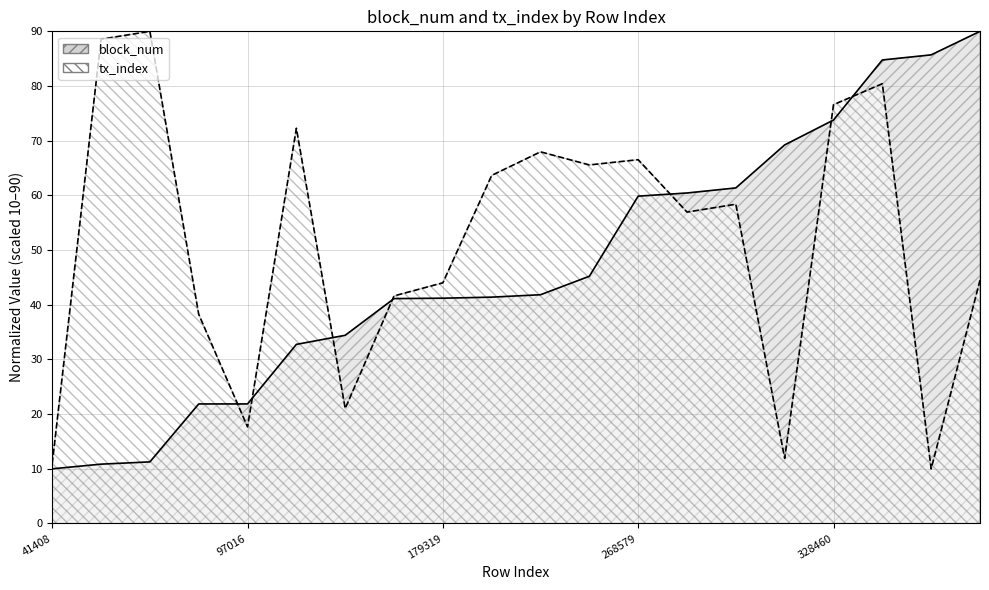

Reading left to right, list all the values displayed in this chart.

block_num: 10.0	10.9	11.3	21.9	21.9	32.8	34.4	41.1	41.2	41.4	41.8	45.2	59.9	60.4	61.4	69.2	73.8	84.8	85.7	90.0
tx_index: 11.0	88.6	90.0	38.3	17.7	72.3	21.0	41.6	44.0	63.7	68.0	65.6	66.5	56.9	58.4	11.9	76.6	80.4	10.0	44.5